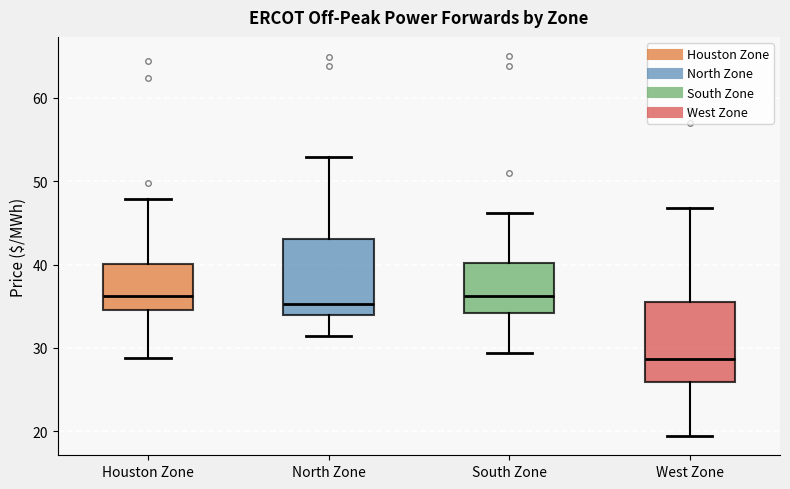

Reading left to right, transcribe this box plot: for each box, give where its median line is, the range the box spans, and where its two whiskers end, as read against the y-axis. The values are not printed on the chart, so give them approximately, as read against the axis.

Houston Zone: median 36, box 35 to 40, whiskers 29 to 48
North Zone: median 35, box 34 to 43, whiskers 31 to 53
South Zone: median 36, box 34 to 40, whiskers 29 to 46
West Zone: median 29, box 26 to 36, whiskers 19 to 47